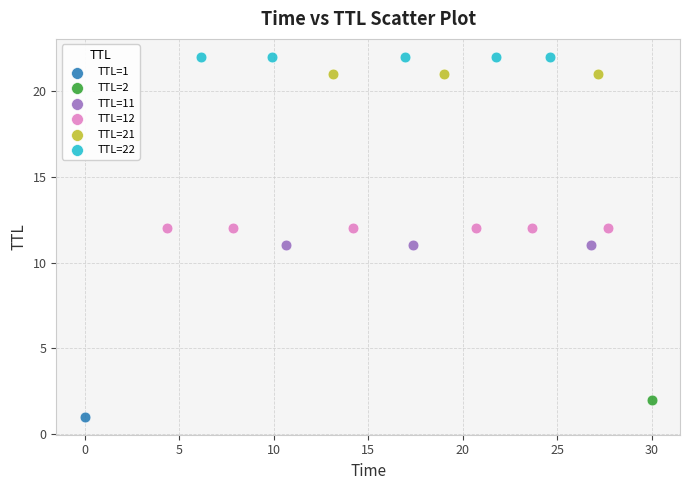

Which series reaches the maximum Y coordinate?

TTL=22